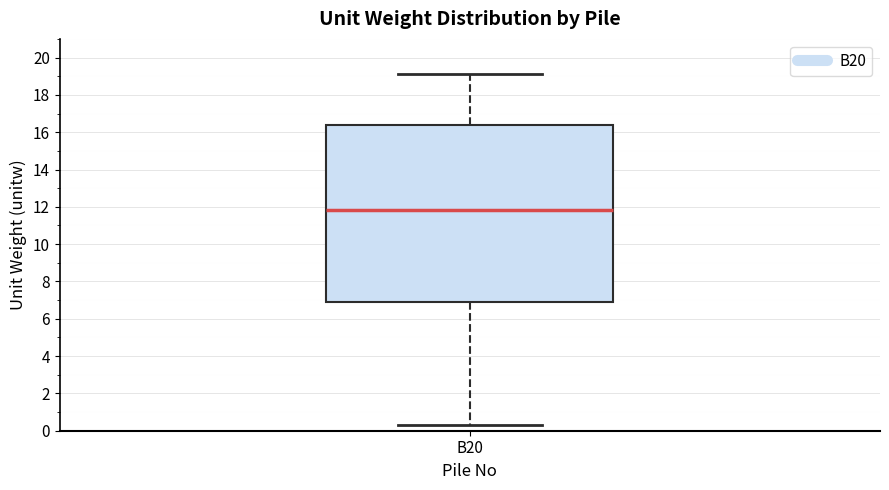

Transcribe this box plot: give where the median line is, the range the box spans, and where the two whiskers end, as read against the y-axis. The values are not printed on the chart, so give them approximately, as read against the axis.

median 11.8, box 6.8 to 16.4, whiskers 0.4 to 19.2